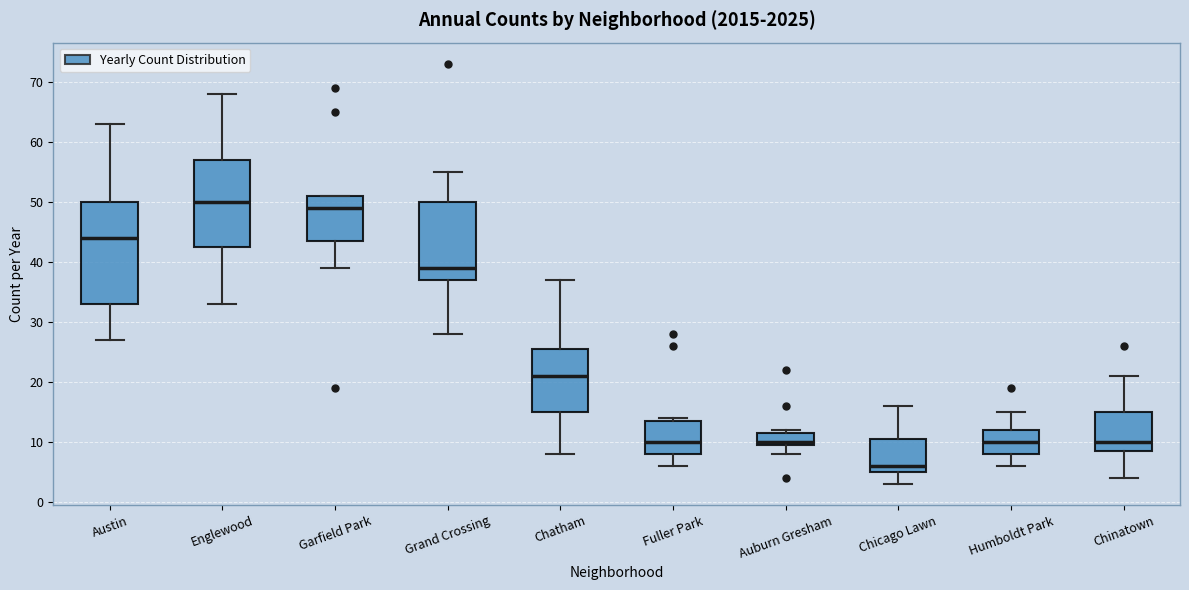

Reading left to right, read every box against the y-axis: the position of its median line, the range the box covers, and the ends of its whiskers. The values are not printed on the chart, so give them approximately, as read against the axis.

Austin: median 44, box 33 to 50, whiskers 27 to 63
Englewood: median 50, box 43 to 57, whiskers 33 to 68
Garfield Park: median 49, box 44 to 51, whiskers 39 to 51
Grand Crossing: median 39, box 37 to 50, whiskers 28 to 55
Chatham: median 21, box 15 to 26, whiskers 8 to 37
Fuller Park: median 10, box 8 to 14, whiskers 6 to 14 (just above the box's upper edge)
Auburn Gresham: median 10 (just above the box's lower edge), box 10 to 12, whiskers 8 to 12 (just above the box's upper edge)
Chicago Lawn: median 6, box 5 to 11, whiskers 3 to 16
Humboldt Park: median 10, box 8 to 12, whiskers 6 to 15
Chinatown: median 10, box 9 to 15, whiskers 4 to 21